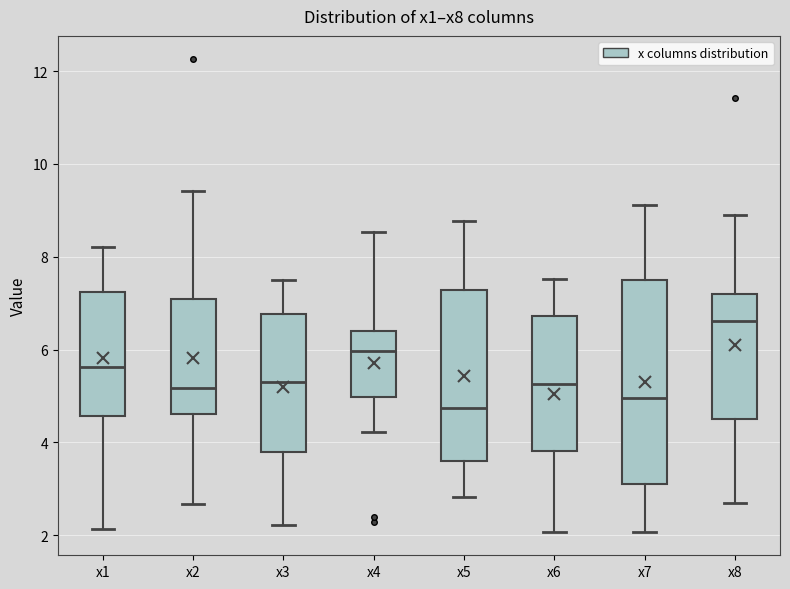

Comparing the boxes themselves (not the whiskers), which one is the tallest?

x7